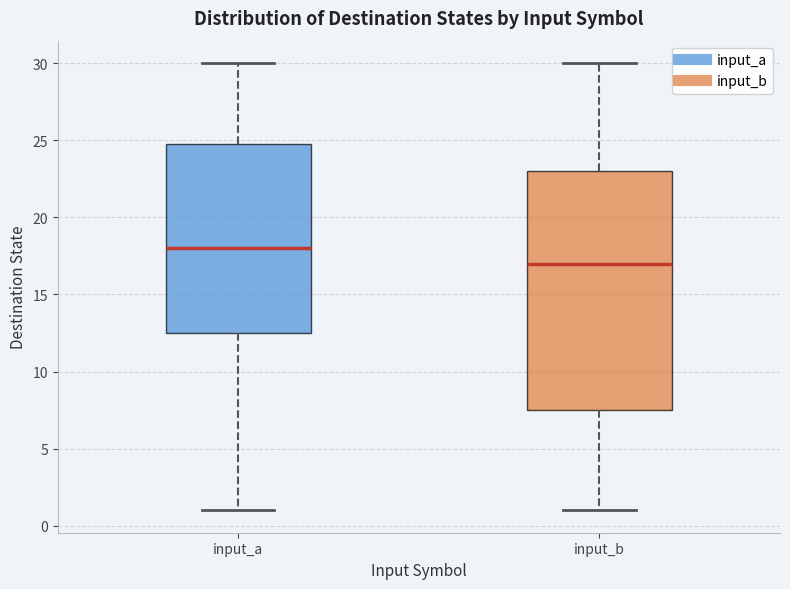

Where does the median line of the box for input_a sit on the y-axis? The values are not printed on the chart, so give them approximately, as read against the axis.

18.0